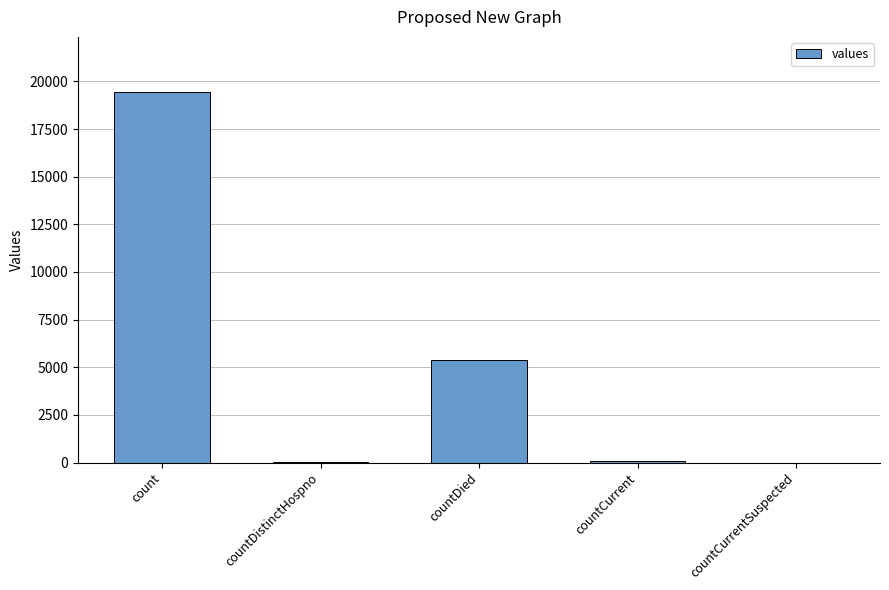

At which label is the value closest to 9710?

countDied